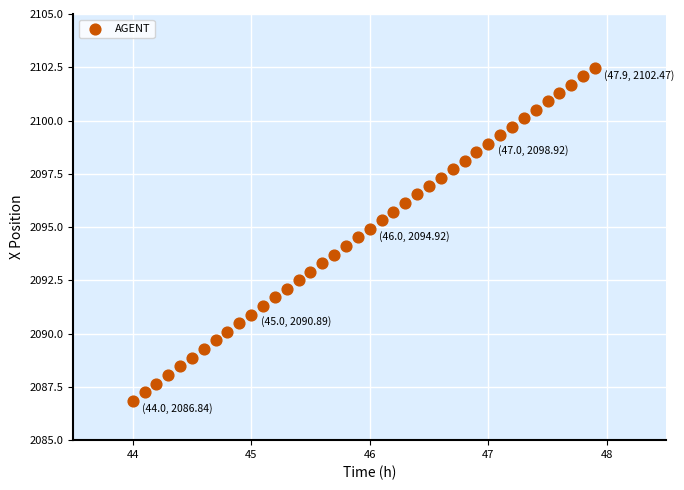

What is the range of X values (max minus min)?

3.9